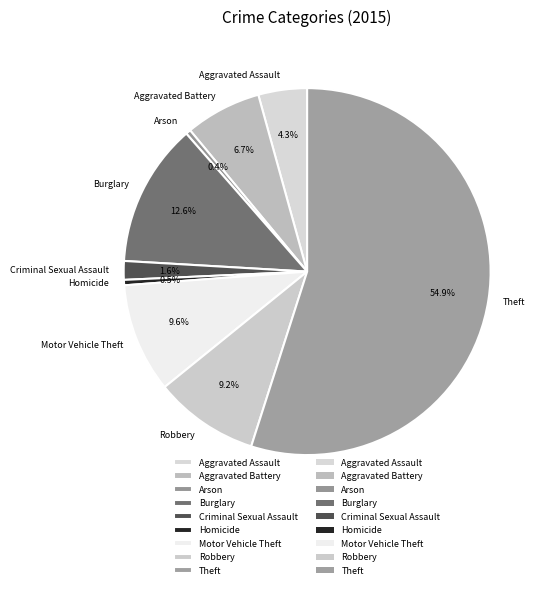

Is there any slice that represents more than half of the pie?

Yes